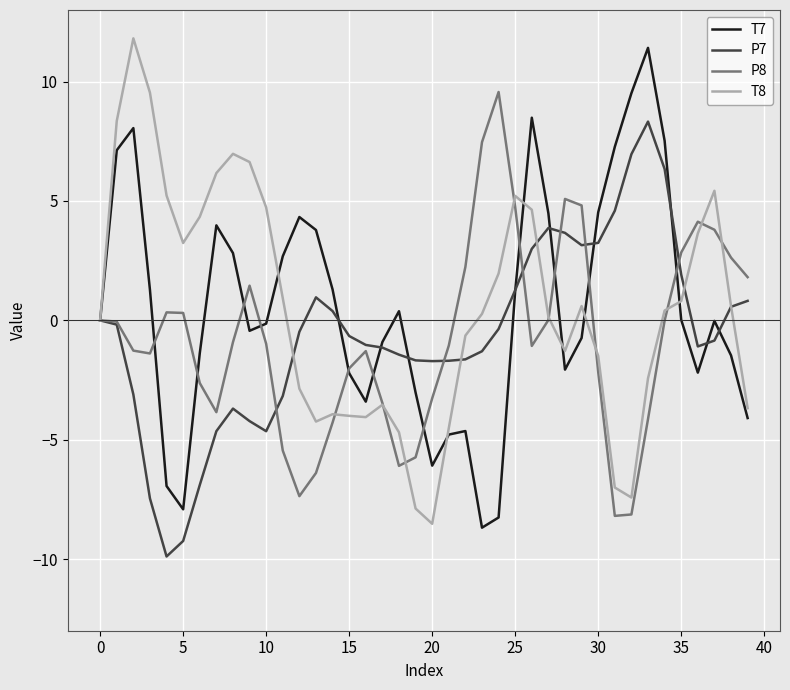

What is the average value of the P7 series?

-0.6